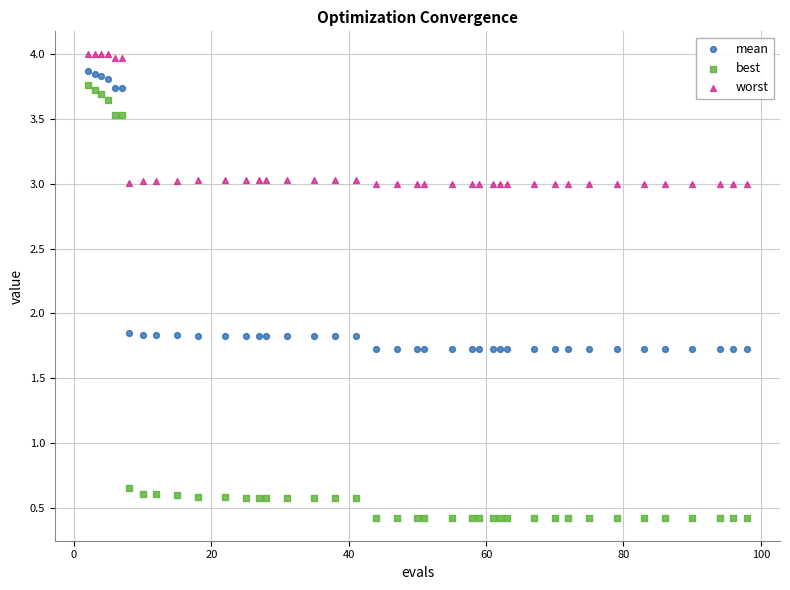

Which series has the largest Y range (max minus min)?

best